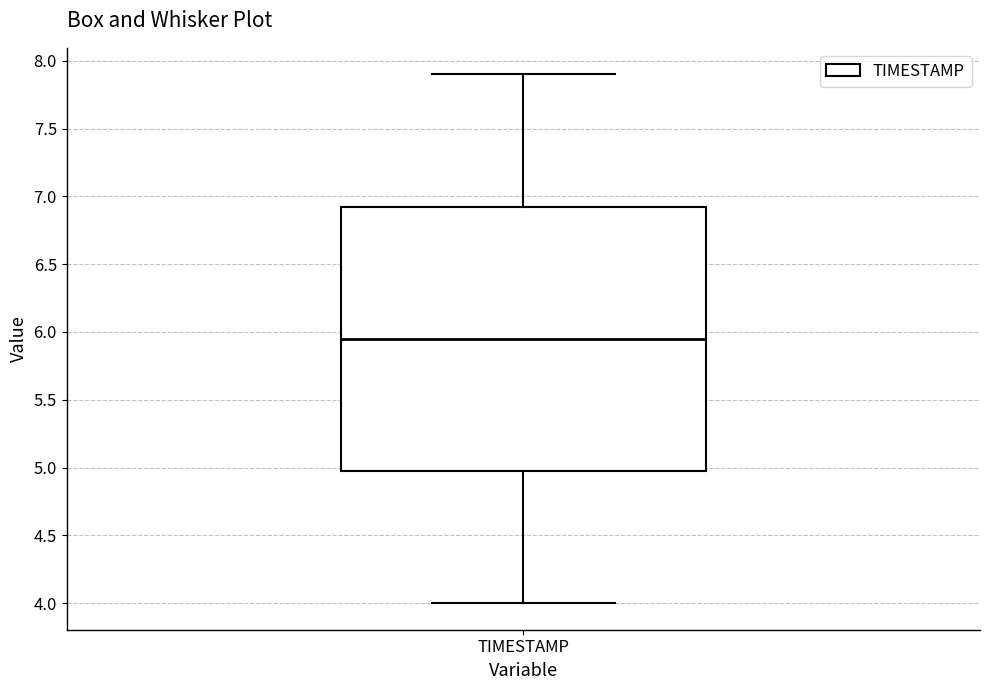

Where is the upper edge of the box for TIMESTAMP on the y-axis? The values are not printed on the chart, so give them approximately, as read against the axis.

6.95